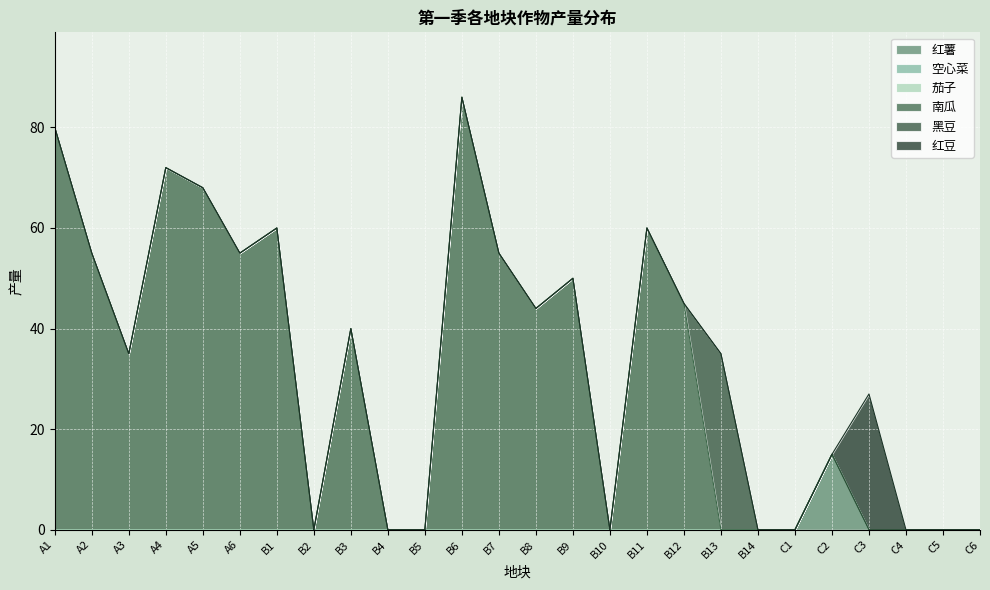

Reading right to left, transcribe all the data shown in this chart.

红薯: 0	0	0	0	15	0	0	0	0	0	0	0	0	0	0	0	0	0	0	0	0	0	0	0	0	0
空心菜: 0	0	0	0	0	0	0	0	0	0	0	0	0	0	0	0	0	0	0	0	0	0	0	0	0	0
茄子: 0	0	0	0	0	0	0	0	0	0	0	0	0	0	0	0	0	0	0	0	0	0	0	0	0	0
南瓜: 0	0	0	0	0	0	0	0	45	60	0	50	44	55	86	0	0	40	0	60	55	68	72	35	55	80
黑豆: 0	0	0	0	0	0	0	35	0	0	0	0	0	0	0	0	0	0	0	0	0	0	0	0	0	0
红豆: 0	0	0	27	0	0	0	0	0	0	0	0	0	0	0	0	0	0	0	0	0	0	0	0	0	0